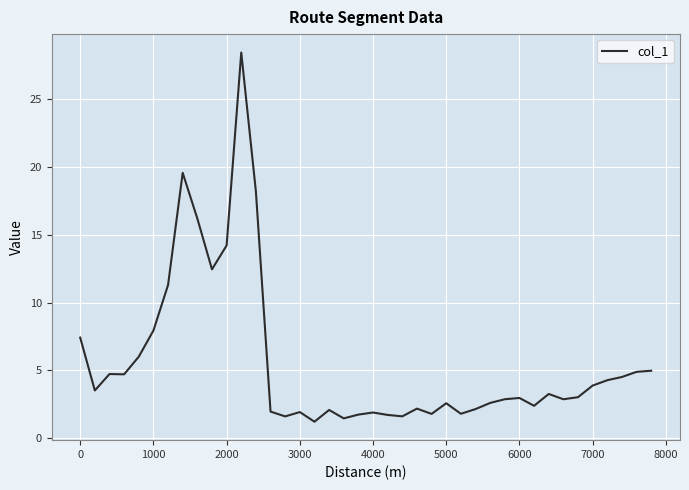

What is the average value?

5.6